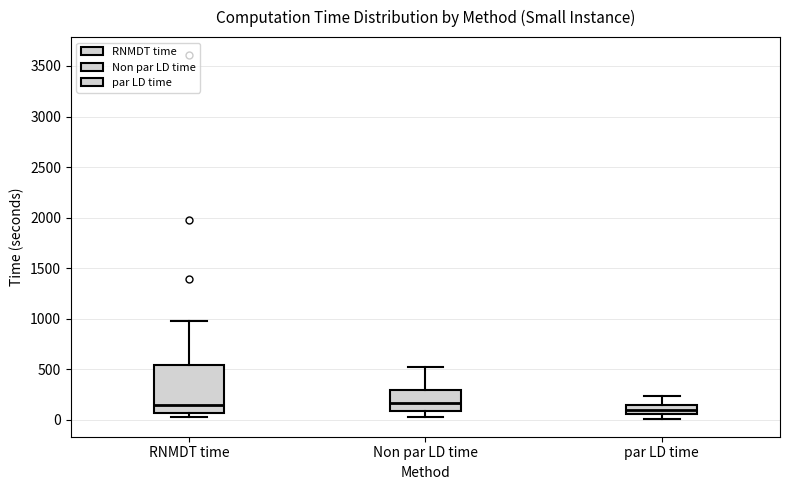

Comparing the boxes themselves (not the whiskers), which one is the tallest?

RNMDT time